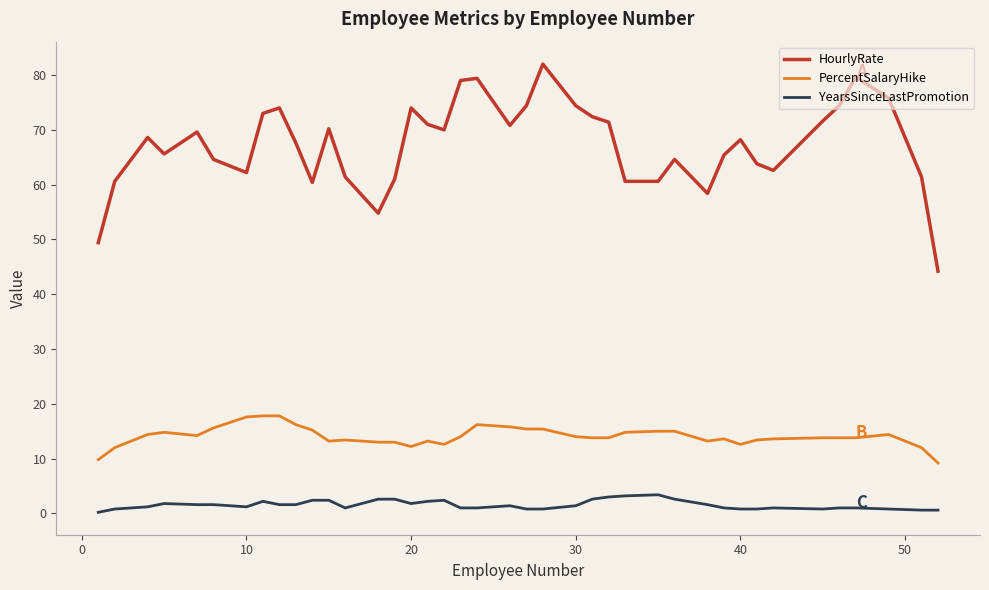

Rank the series by their maximum value, from highest to lowest.

HourlyRate, PercentSalaryHike, YearsSinceLastPromotion